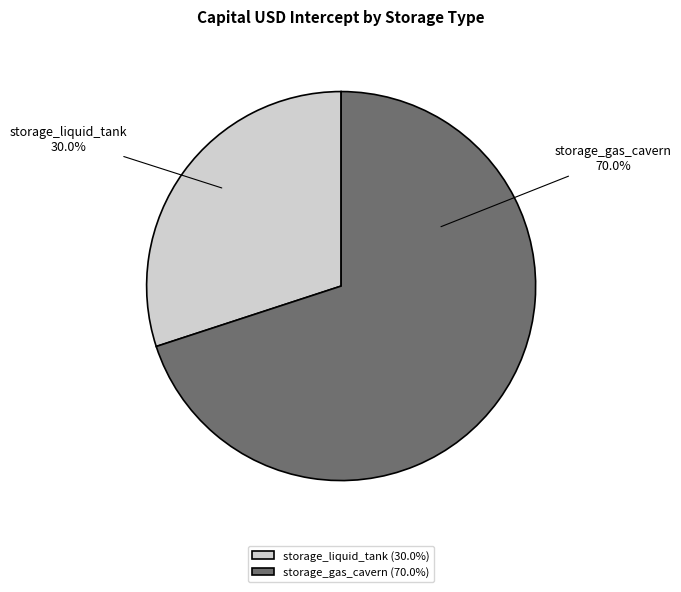

What portion of the pie excludes storage_liquid_tank?

70.0%